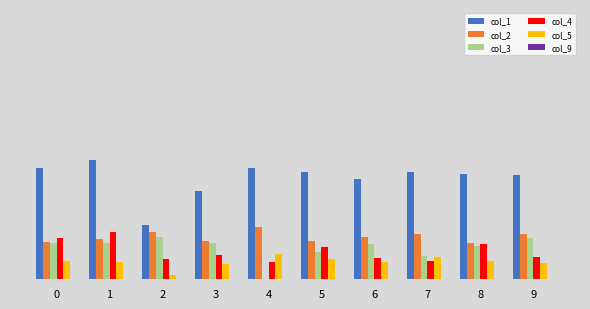

Reading right to left, extract all data points from this chart.

col_1: 9=0.2	8=0.2	7=0.2	6=0.1	5=0.2	4=0.2	3=0.1	2=0.1	1=0.2	0=0.2
col_2: 9=0.1	8=0.1	7=0.1	6=0.1	5=0.1	4=0.1	3=0.1	2=0.1	1=0.1	0=0.1
col_3: 9=0.1	8=0.0	7=0.0	6=0.1	5=0.0	4=-0.0	3=0.1	2=0.1	1=0.1	0=0.1
col_4: 9=0.0	8=0.1	7=0.0	6=0.0	5=0.0	4=0.0	3=0.0	2=0.0	1=0.1	0=0.1
col_5: 9=0.0	8=0.0	7=0.0	6=0.0	5=0.0	4=0.0	3=0.0	2=0.0	1=0.0	0=0.0
col_9: 9=0.0	8=0.0	7=0.0	6=0.0	5=0.0	4=0.0	3=0.0	2=0.0	1=0.0	0=0.0